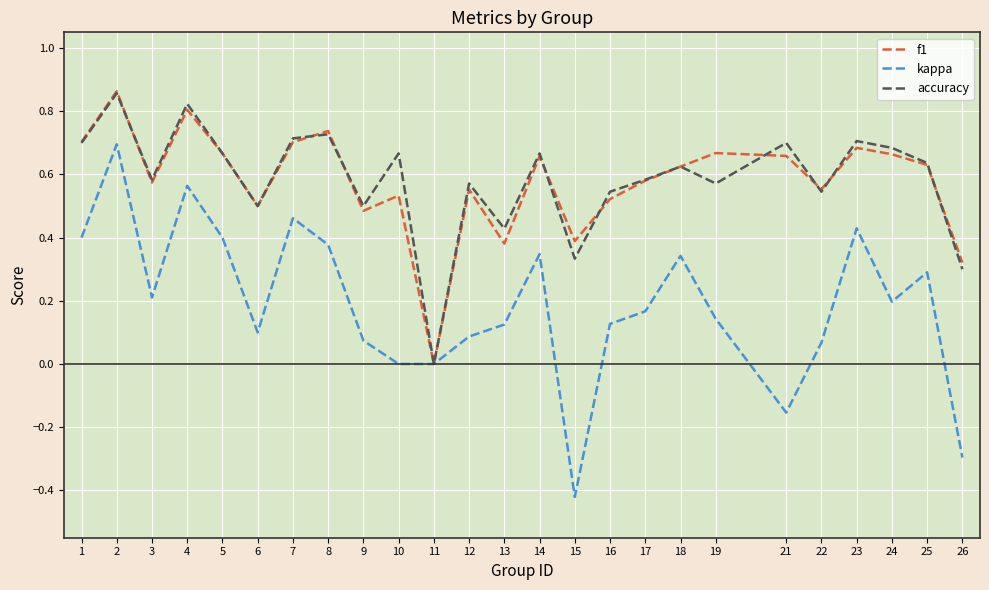

Which series has the largest range (max minus min)?

kappa